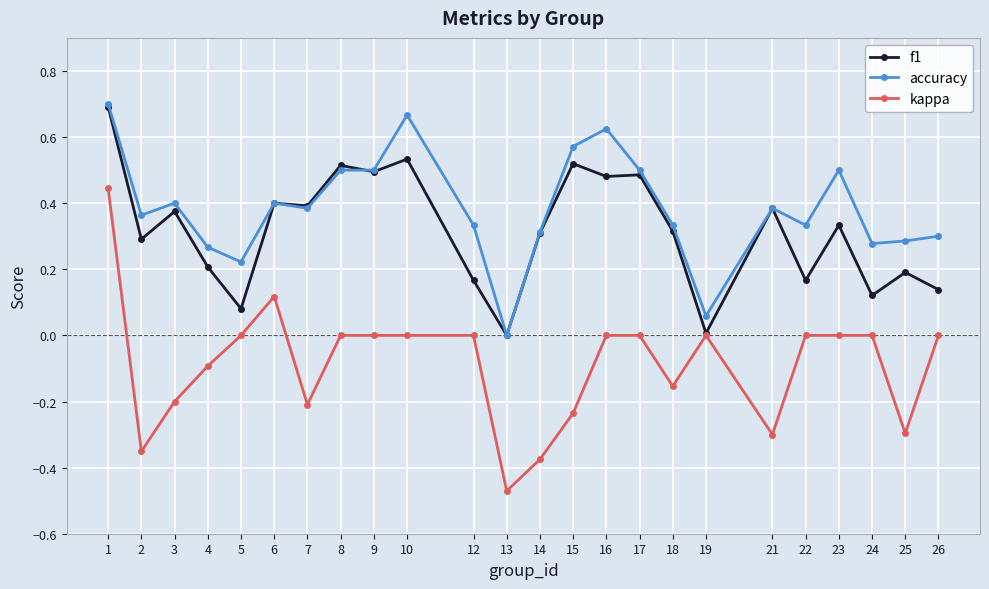

Where is the first local minimum for kappa?

2